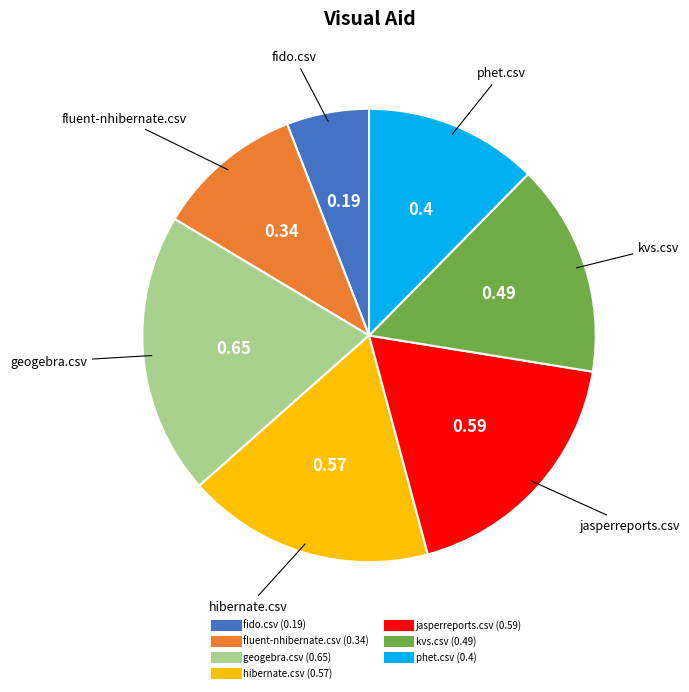

Which category has the biggest portion of the pie?

geogebra.csv